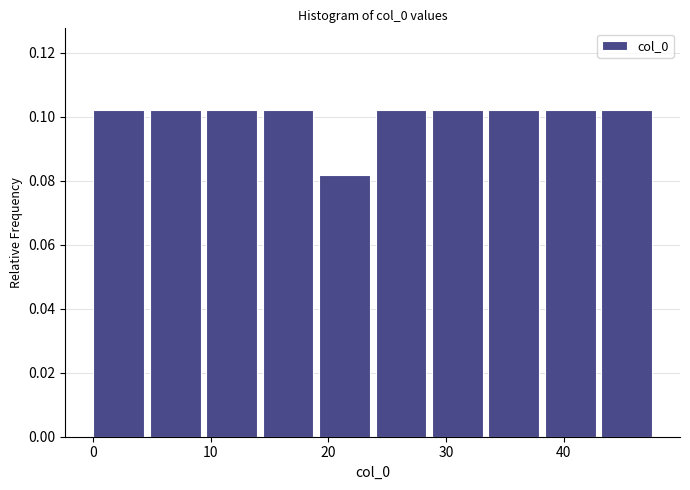

Reading left to right, transcribe this chart: for each bar, give the range it covers on the x-axis and its height. Neither the bar edges nor the heights are printed on the chart, so give them approximately, as read against the axes.

0.0 to 4.8: 0.102
4.8 to 9.6: 0.102
9.6 to 14.4: 0.102
14.4 to 19.2: 0.102
19.2 to 24.0: 0.082
24.0 to 28.8: 0.102
28.8 to 33.6: 0.102
33.6 to 38.4: 0.102
38.4 to 43.2: 0.102
43.2 to 48.0: 0.102